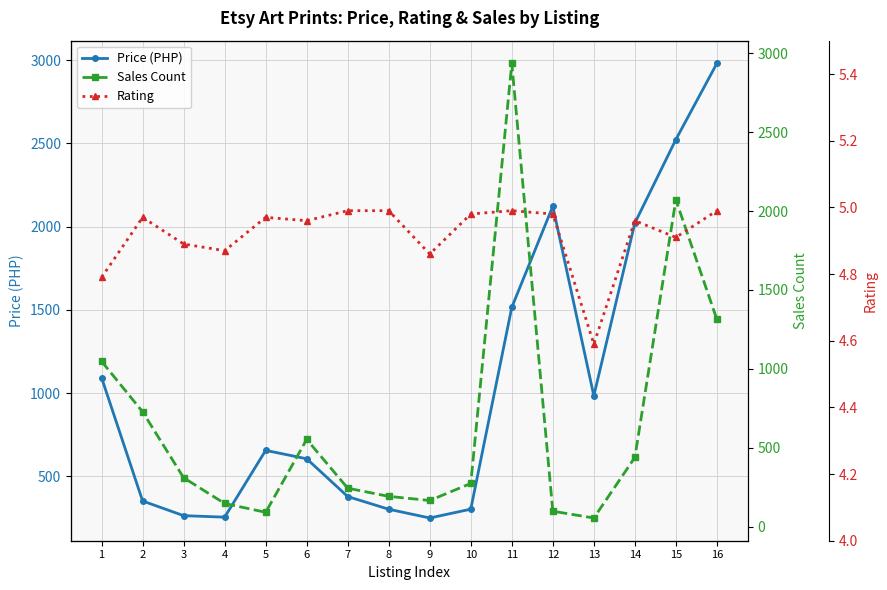

Which series changed the most between 1 and 13?

Sales Count